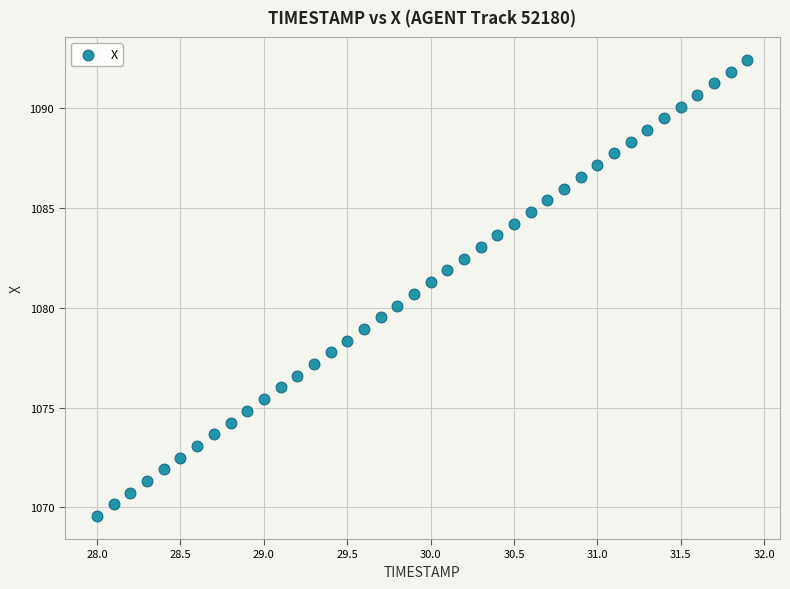

What is the range of X values (max minus min)?

3.9